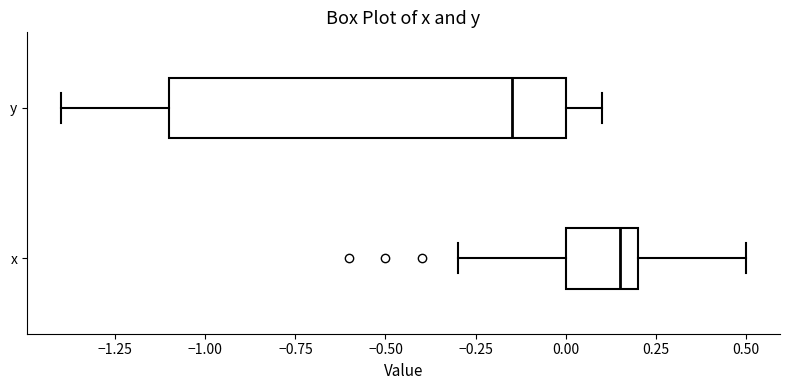

Reading bottom to top, transcribe this box plot: for each box, give where its median line is, the range the box spans, and where its two whiskers end, as read against the x-axis. The values are not printed on the chart, so give them approximately, as read against the axis.

x: median 0.15, box 0.00 to 0.20, whiskers -0.30 to 0.50
y: median -0.15, box -1.10 to 0.00, whiskers -1.40 to 0.10